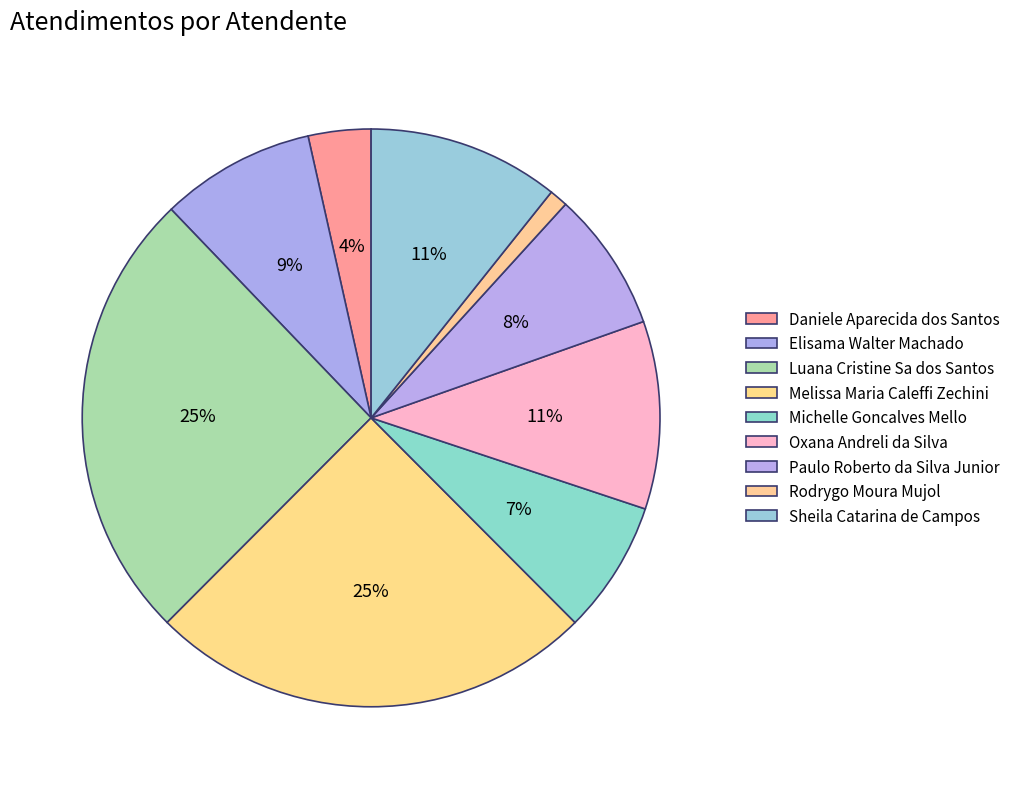

How many segments does this pie chart have?

9